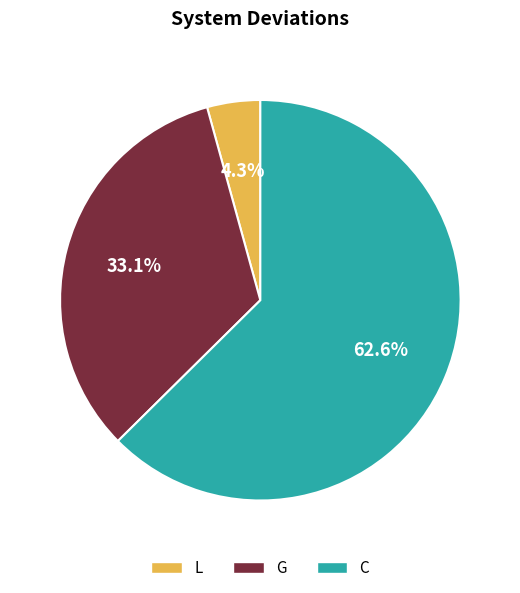

Count the number of slices in the pie.

3